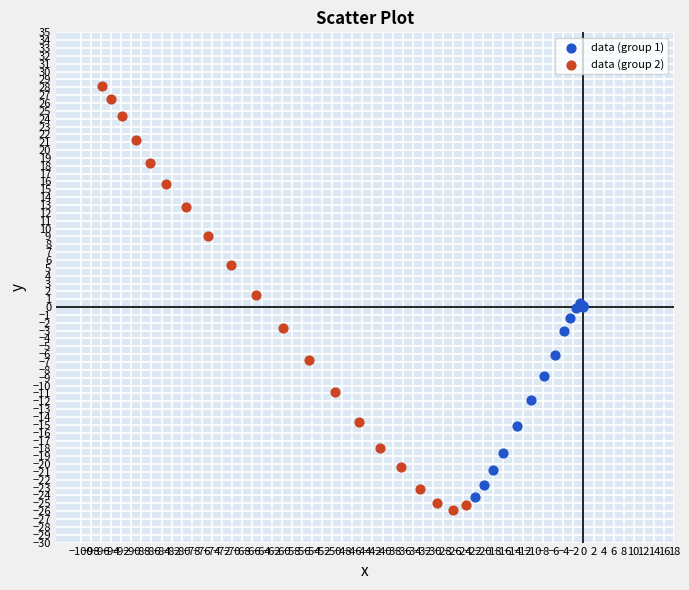

Which series has the widest spread of Y values?

data (group 2)